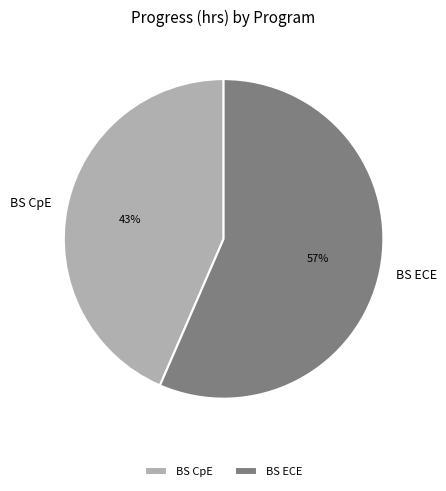

How many slices are in this pie chart?

2